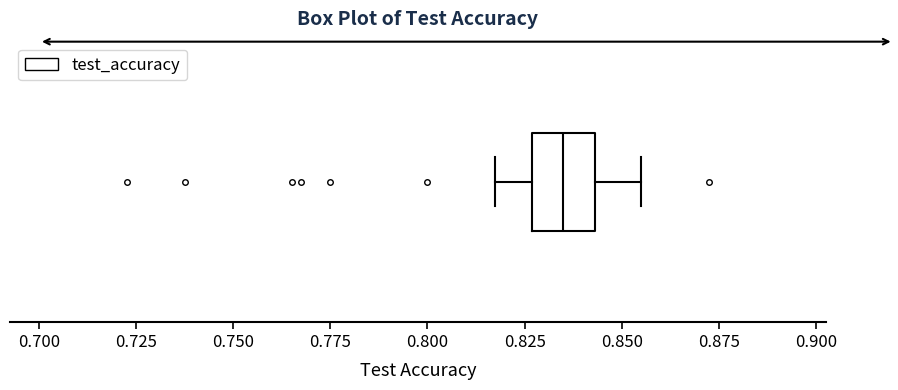

Transcribe this box plot: give where the median line is, the range the box spans, and where the two whiskers end, as read against the x-axis. The values are not printed on the chart, so give them approximately, as read against the axis.

median 0.835, box 0.825 to 0.845, whiskers 0.815 to 0.855